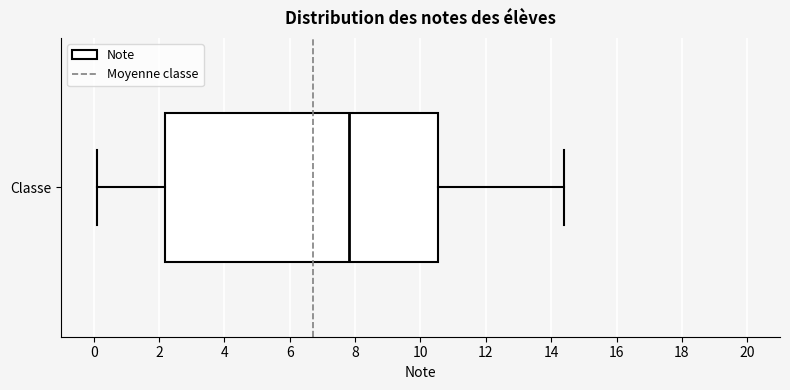

Where is the left edge of the box for Classe on the x-axis? The values are not printed on the chart, so give them approximately, as read against the axis.

2.2